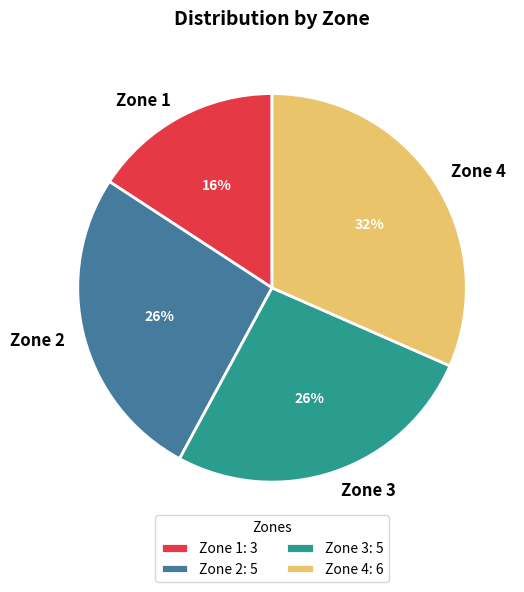

Which has a higher value, Zone 4 or Zone 1?

Zone 4